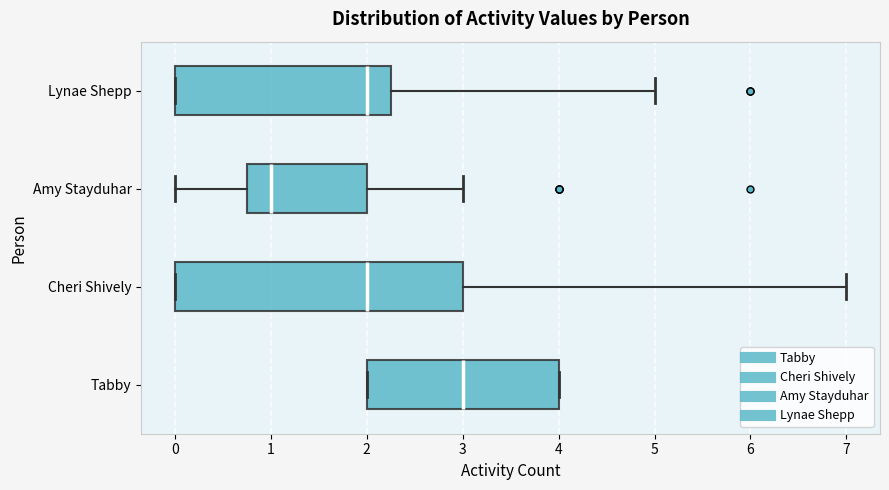

Reading bottom to top, read every box against the x-axis: the position of its median line, the range the box covers, and the ends of its whiskers. The values are not printed on the chart, so give them approximately, as read against the axis.

Tabby: median 3.0, box 2.0 to 4.0, whiskers 2.0 to 4.0
Cheri Shively: median 2.0, box 0.0 to 3.0, whiskers 0.0 to 7.0
Amy Stayduhar: median 1.0, box 0.8 to 2.0, whiskers 0.0 to 3.0
Lynae Shepp: median 2.0, box 0.0 to 2.3, whiskers 0.0 to 5.0